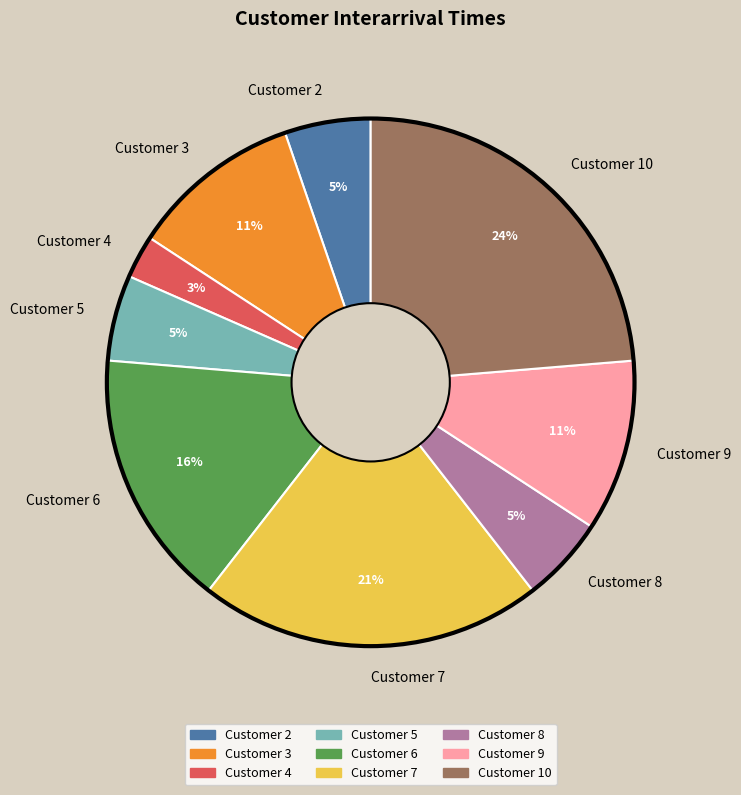

To the nearest percent, what portion does Customer 9 represent?

11%